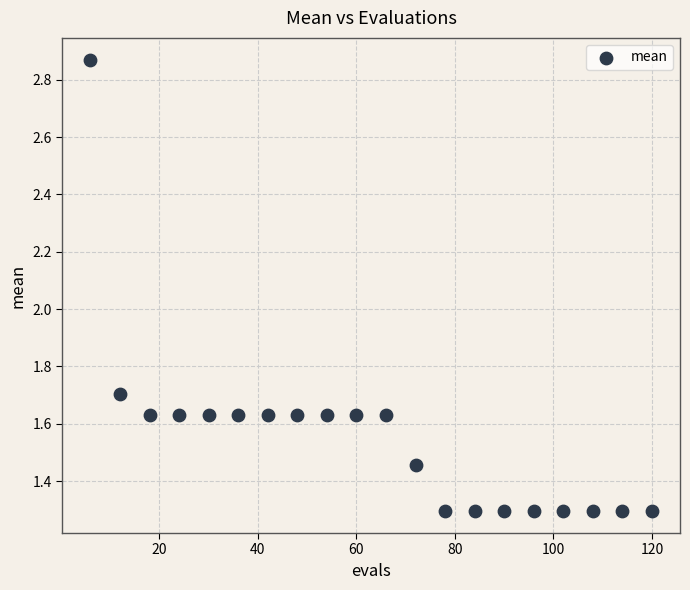

What Y value in the scatter plot is closest to 2?

1.7